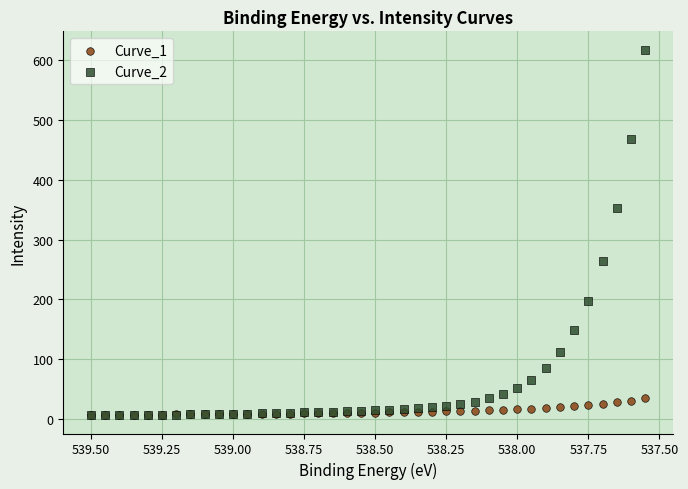

Across all series, what Y value is closest to 312?

352.5